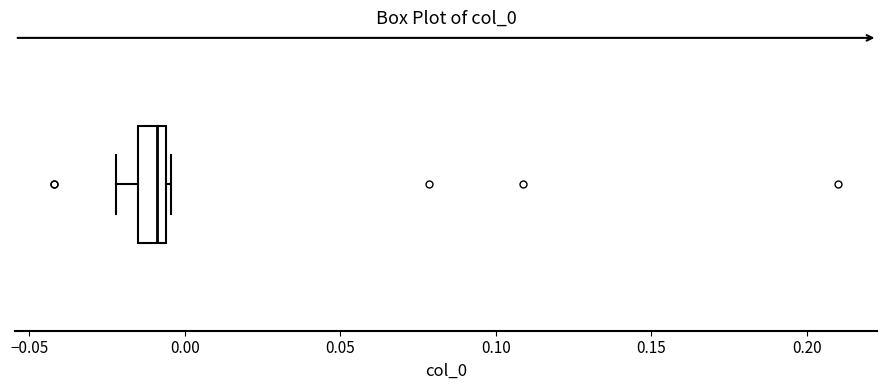

Transcribe this box plot: give where the median line is, the range the box spans, and where the two whiskers end, as read against the x-axis. The values are not printed on the chart, so give them approximately, as read against the axis.

median -0.010, box -0.015 to -0.005, whiskers -0.020 to -0.005